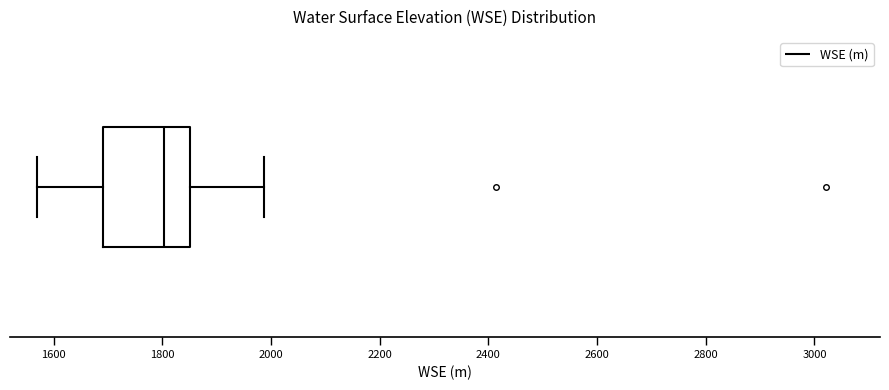

Where does the median line of the box sit on the x-axis? The values are not printed on the chart, so give them approximately, as read against the axis.

1800